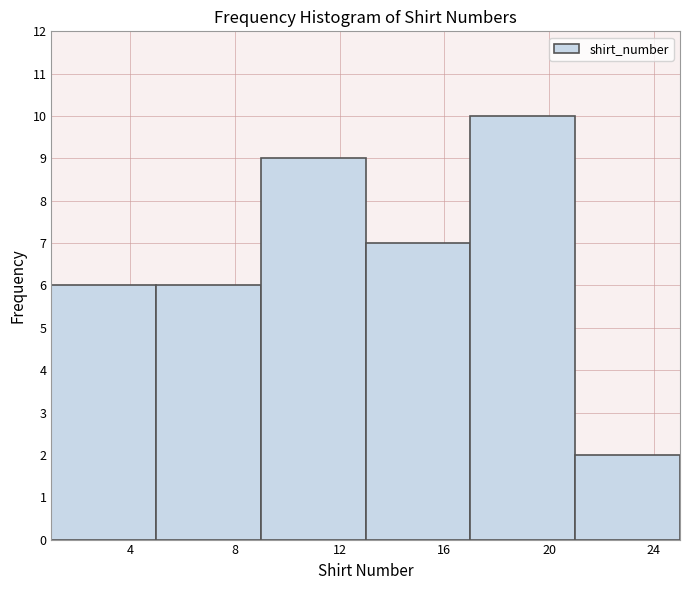

Over which range of the x-axis is the bar tallest?

17 to 21